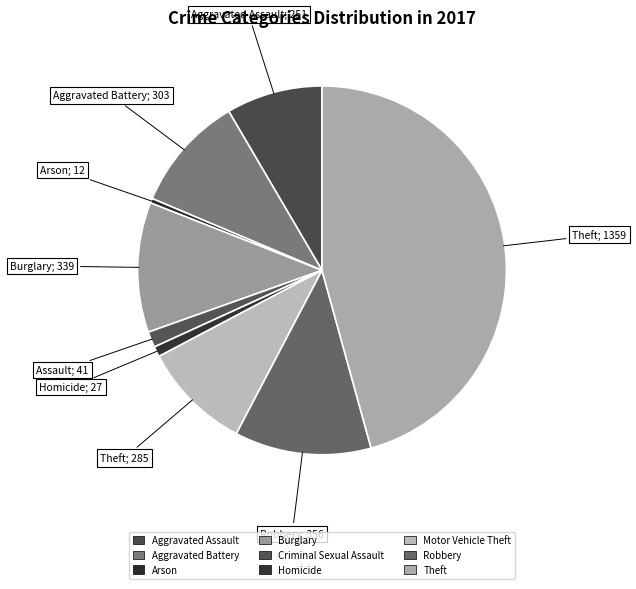

How many slices are in this pie chart?

9